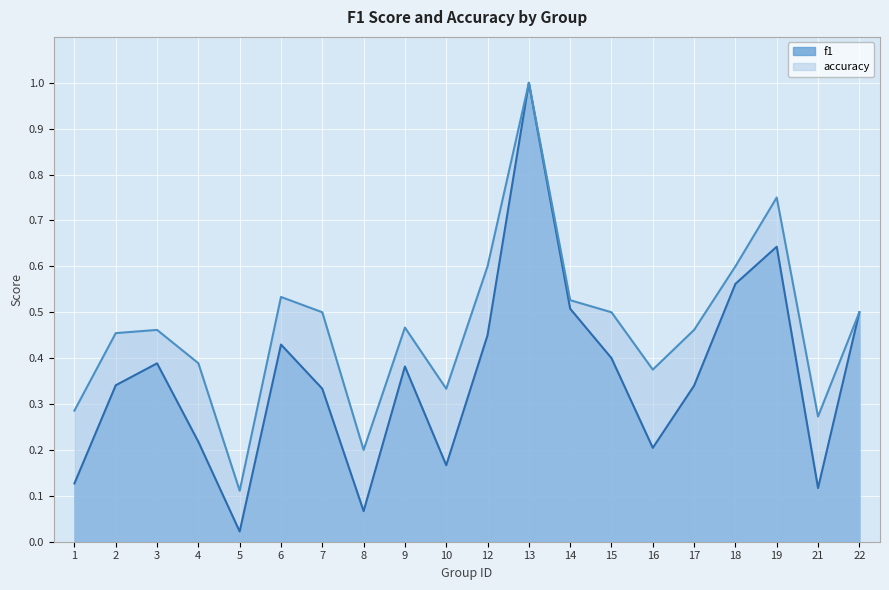

True or false: accuracy and f1 intersect in this chart.

False